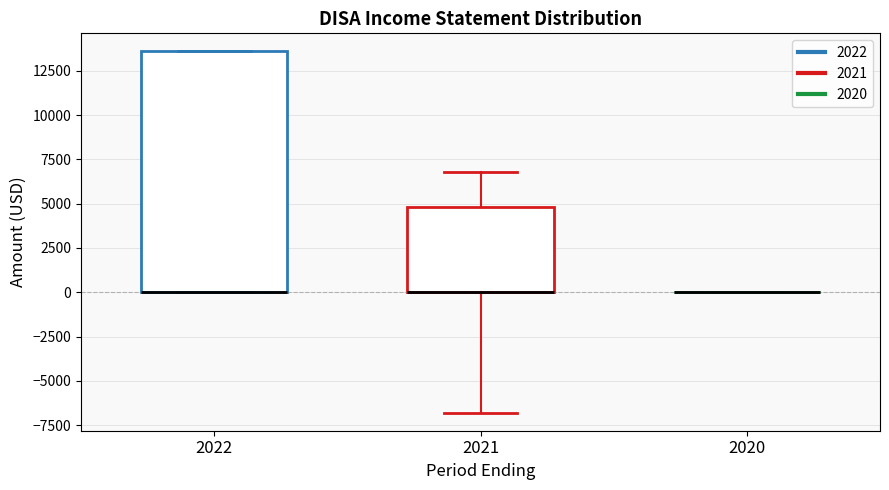

Reading left to right, transcribe this box plot: for each box, give where its median line is, the range the box spans, and where its two whiskers end, as read against the y-axis. The values are not printed on the chart, so give them approximately, as read against the axis.

2022: median 0 (drawn on the box's lower edge), box 0 to 13500, whiskers 0 to 13500
2021: median 0 (drawn on the box's lower edge), box 0 to 5000, whiskers -7000 to 7000
2020: box collapsed to a line at 0, whiskers 0 to 0